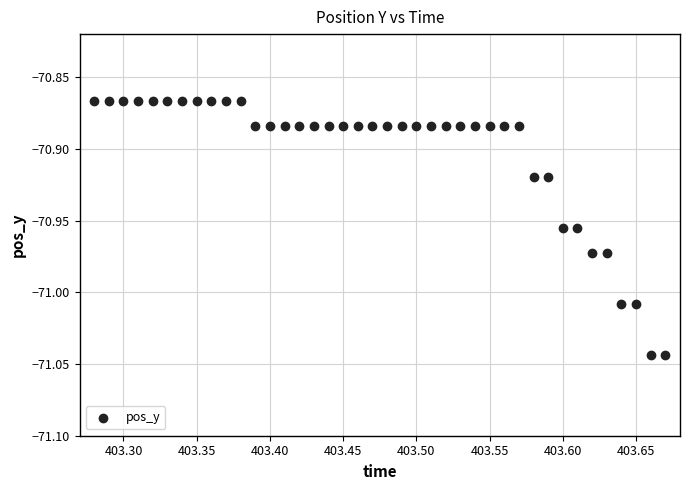

What is the range of X values (max minus min)?

0.4